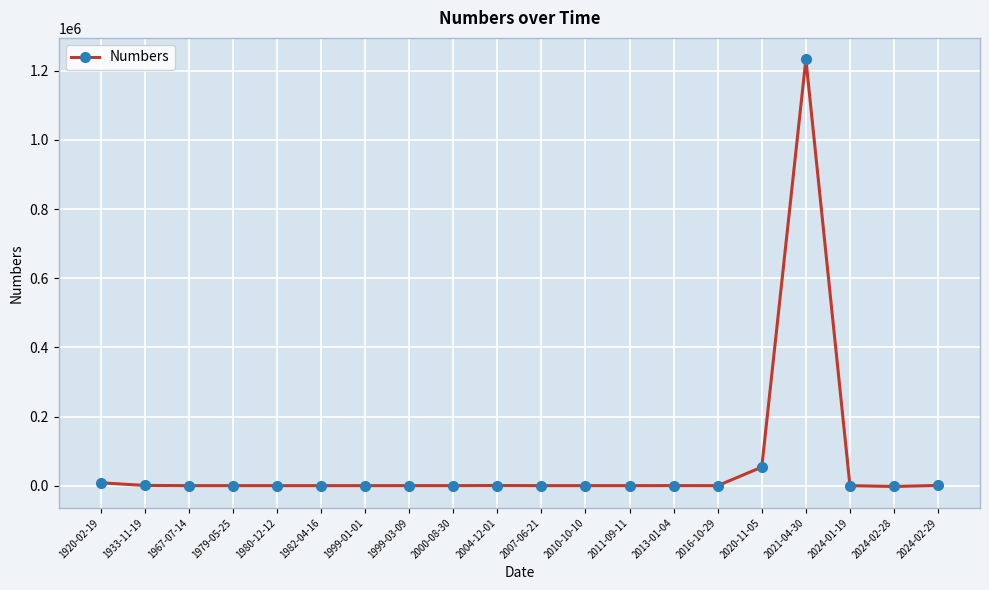

Is this an area chart (filled region under the line)?

No